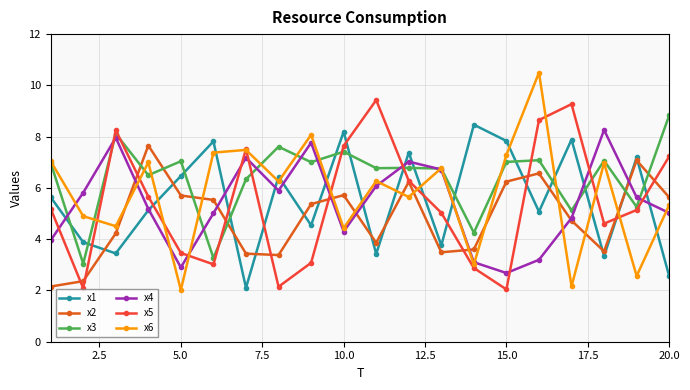

What is the value of the x1 point at the 18th from the left?

3.3